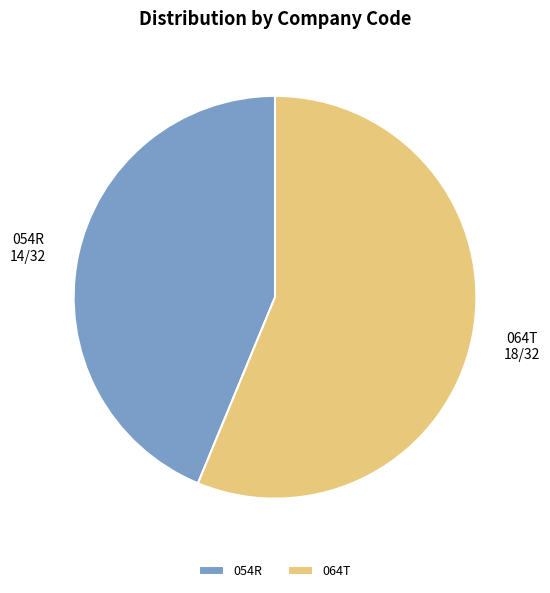

Is 064T the majority of the pie?

Yes